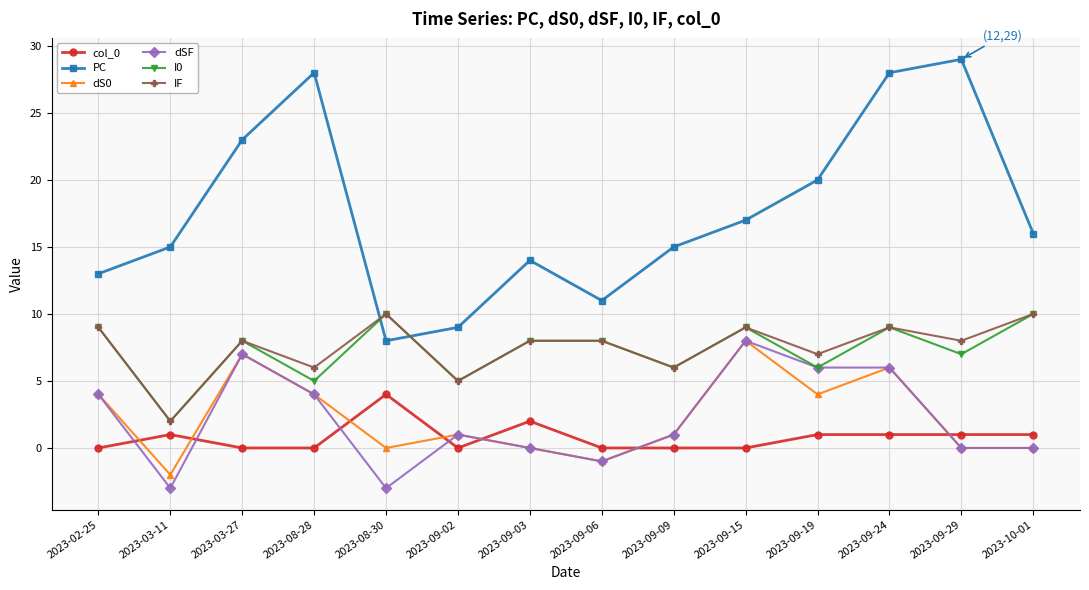

True or false: PC and dS0 cross at least once.

False